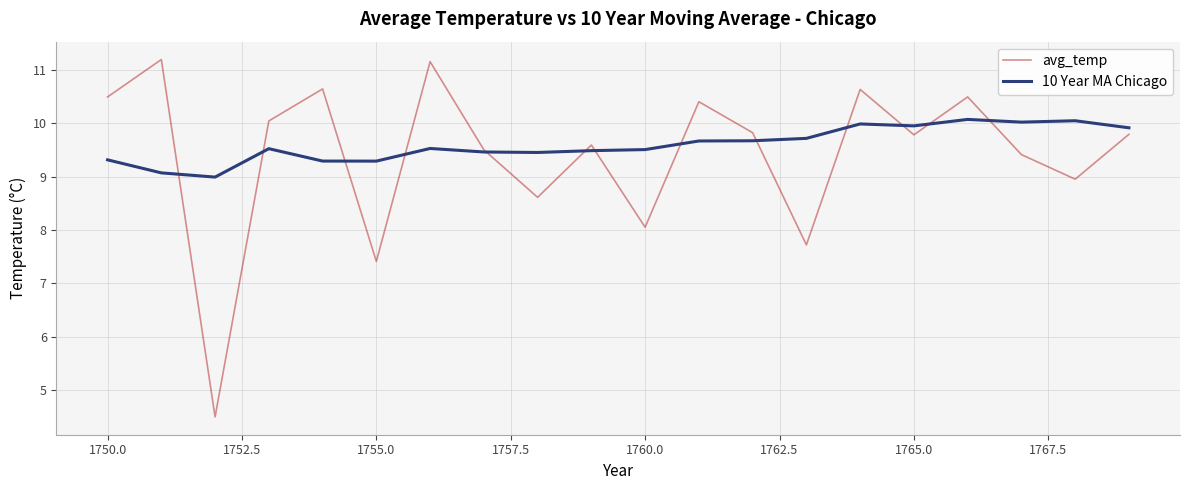

What is the maximum value for 10 Year MA Chicago?

10.1